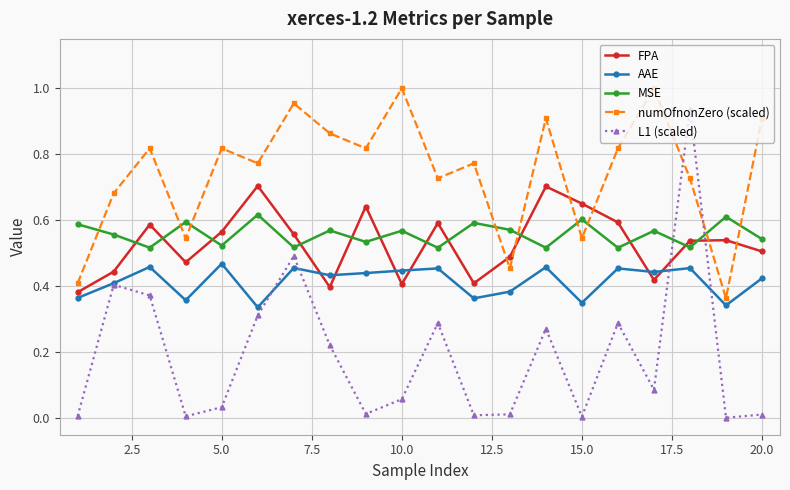

Which series has the widest spread of values?

L1 (scaled)